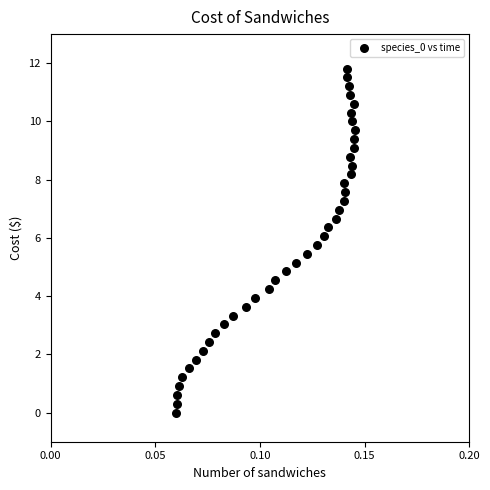

What is the range of Y values (max minus min)?

11.8